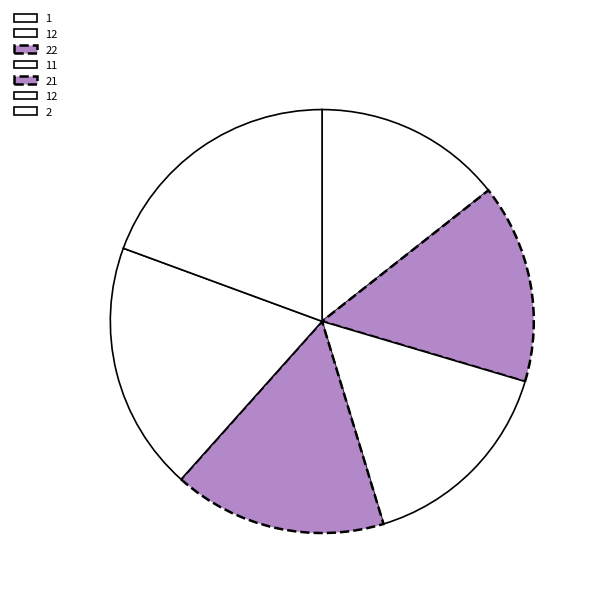

Rank the categories by value from lowest to highest.

1, 12, 22, 11, 21, 12, 2